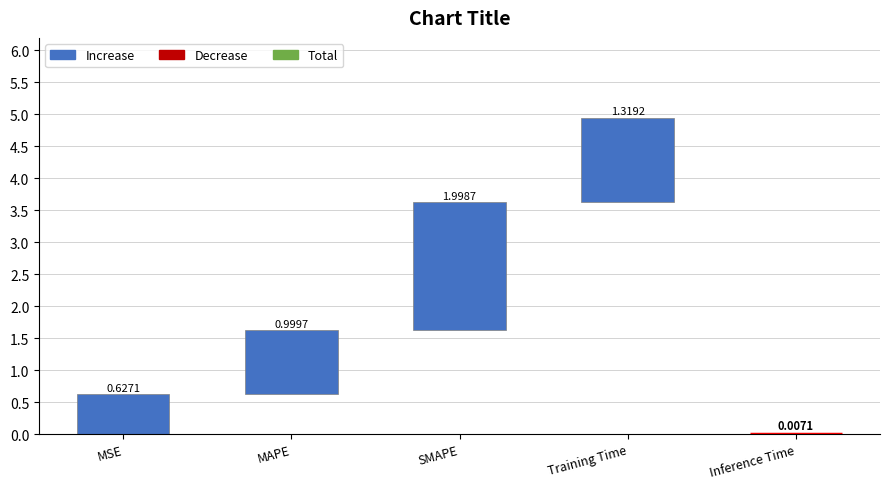

What is the sum of all values?

5.0